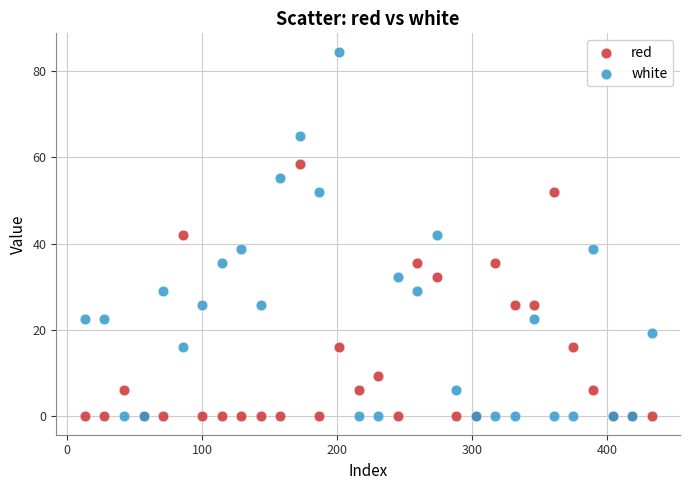

Which series contains the highest Y value?

white